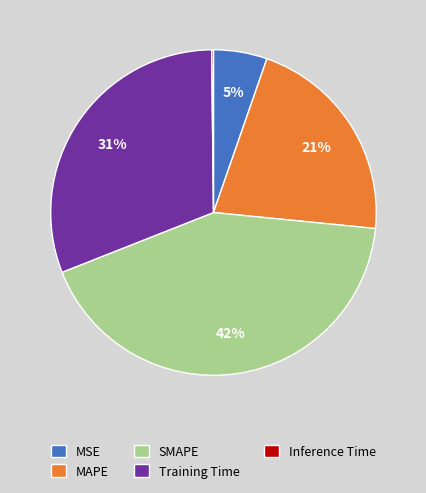

Does Training Time account for over 50% of the chart?

No